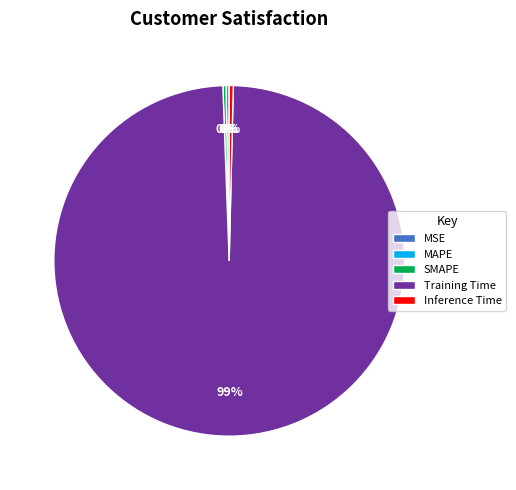

Which category has the biggest portion of the pie?

Training Time